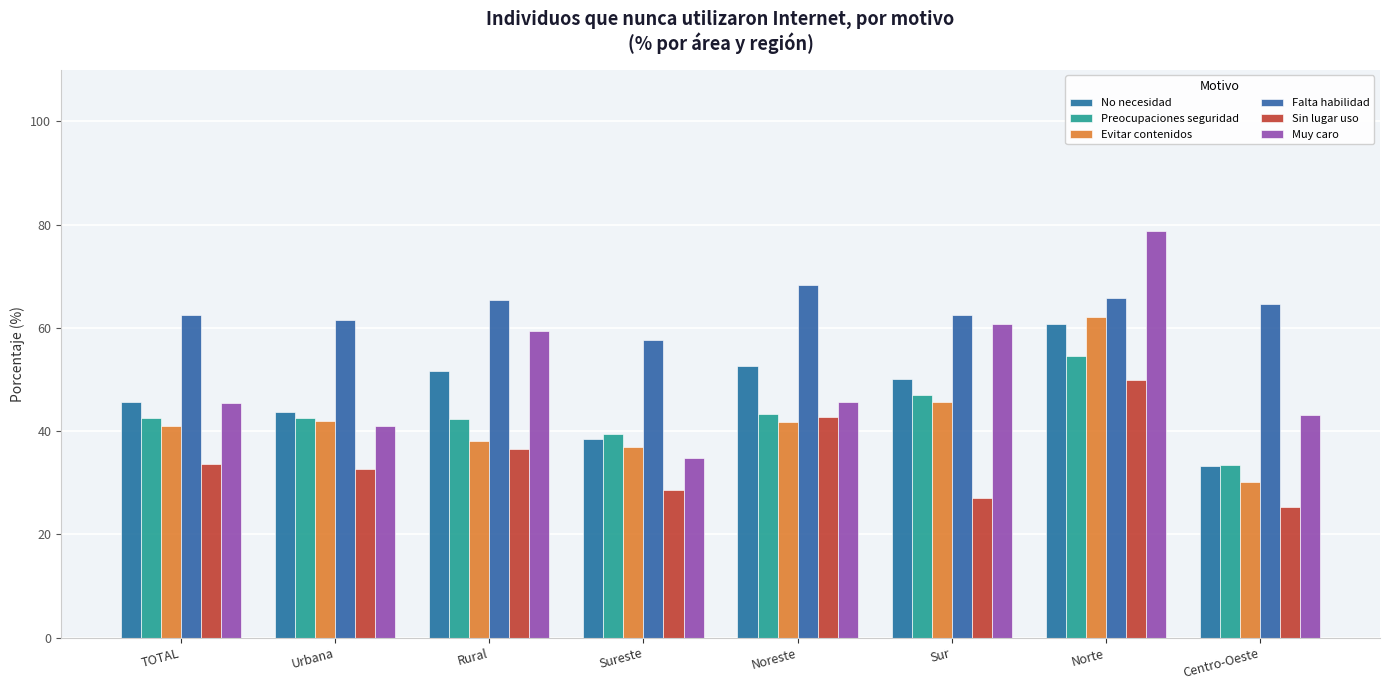

At how many categories does at least one series exceed 70?

1